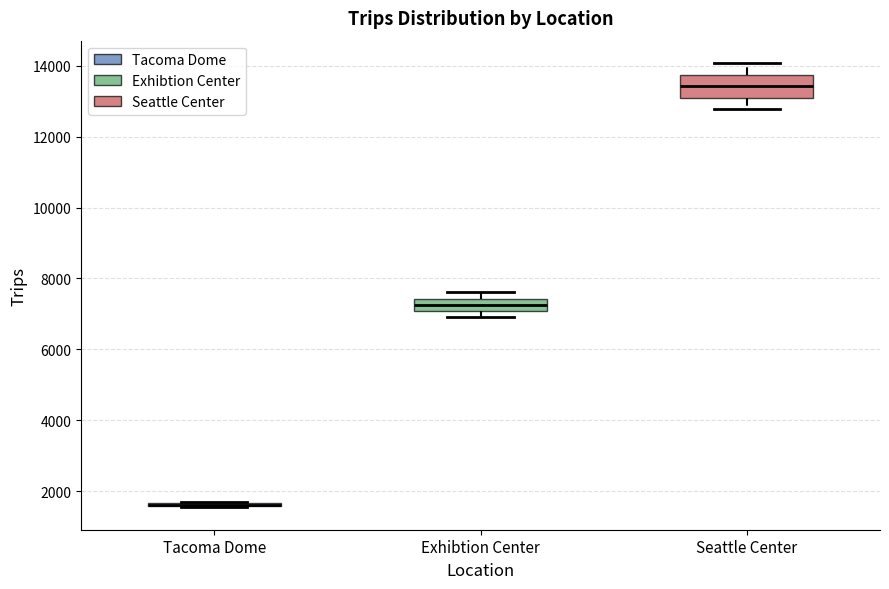

Reading left to right, transcribe this box plot: for each box, give where its median line is, the range the box spans, and where its two whiskers end, as read against the y-axis. The values are not printed on the chart, so give them approximately, as read against the axis.

Tacoma Dome: box collapsed to a line at 1600, whiskers 1600 to 1600
Exhibtion Center: median 7200, box 7000 to 7400, whiskers 7000 (just below the box's lower edge) to 7600
Seattle Center: median 13400, box 13200 to 13800, whiskers 12800 to 14000